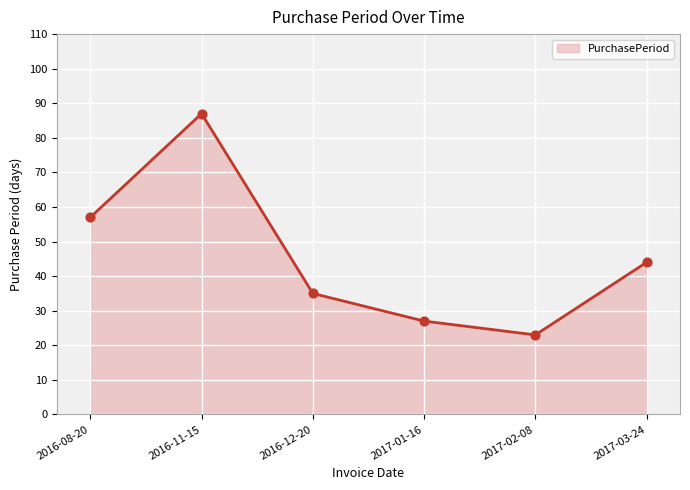

Which has a higher value, 2017-03-24 or 2017-01-16?

2017-03-24